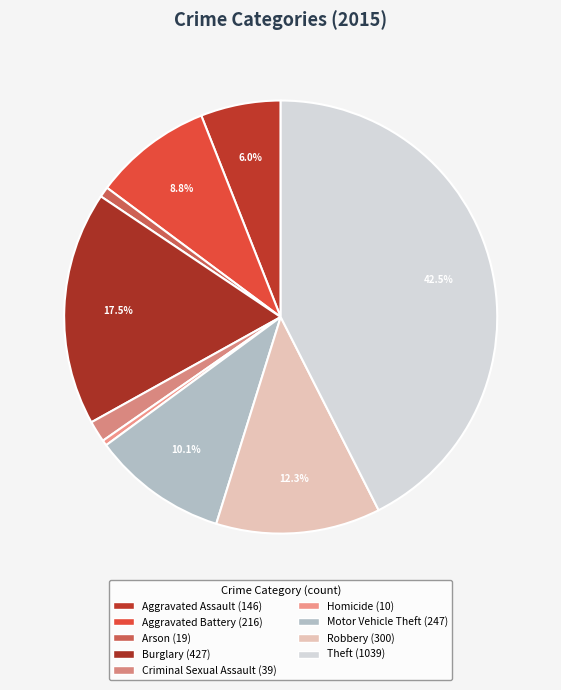

Rank the categories by value from lowest to highest.

Homicide, Arson, Criminal Sexual Assault, Aggravated Assault, Aggravated Battery, Motor Vehicle Theft, Robbery, Burglary, Theft